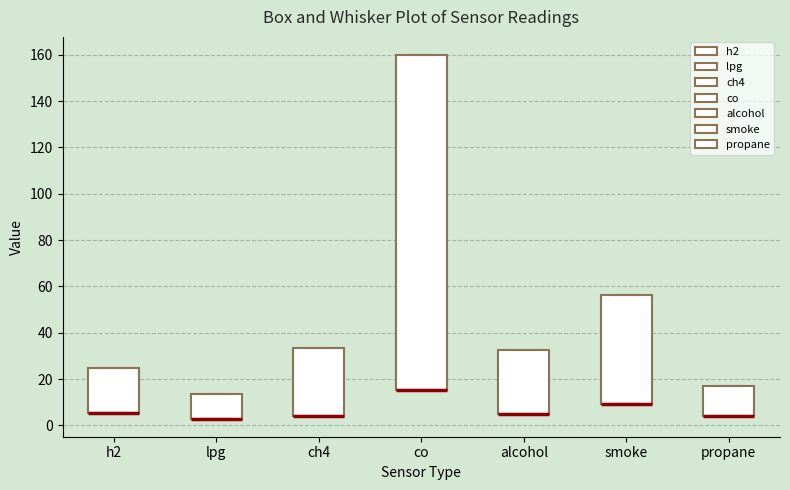

Which box is the tallest, from its lower edge to its upper edge?

co